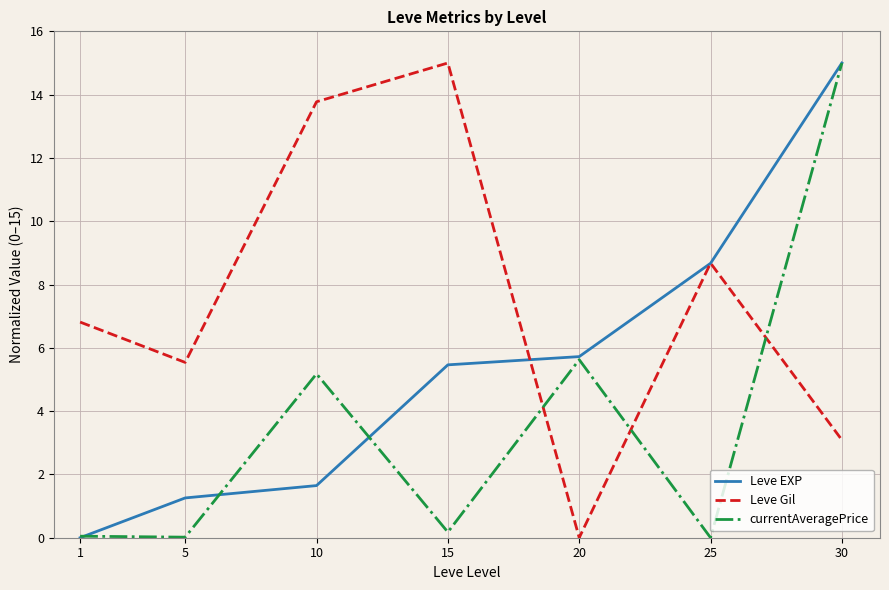

Rank the series by their average value, from highest to lowest.

Leve Gil, Leve EXP, currentAveragePrice